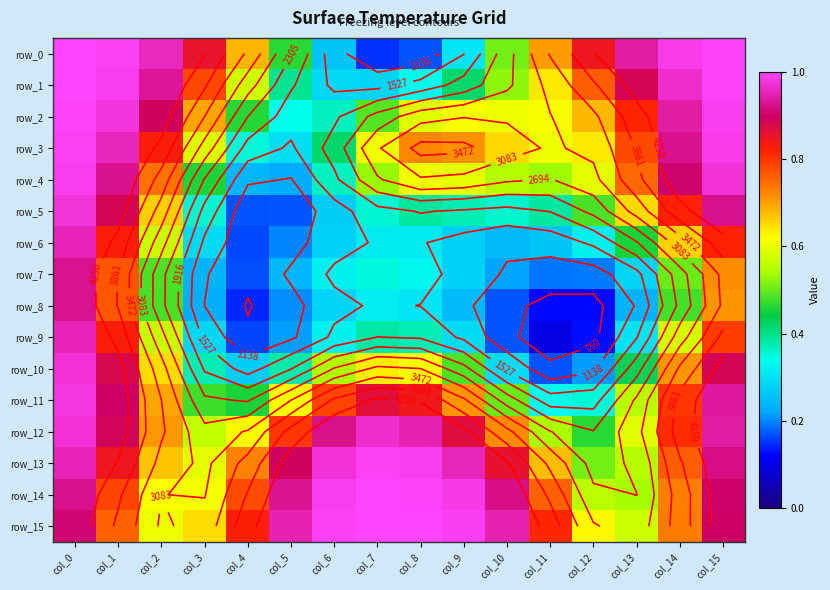

Is the value of row_0 at col_2 greater than the value of row_12 at col_7?

No